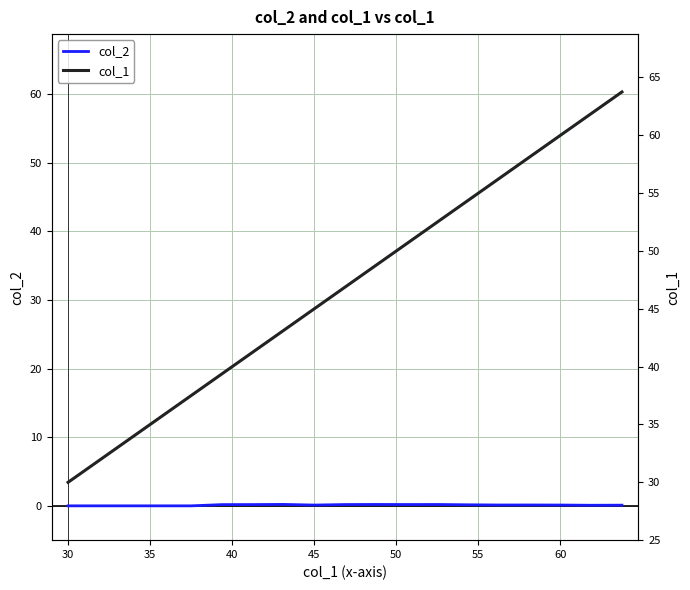

Between 55 and 25, which is larger?

55